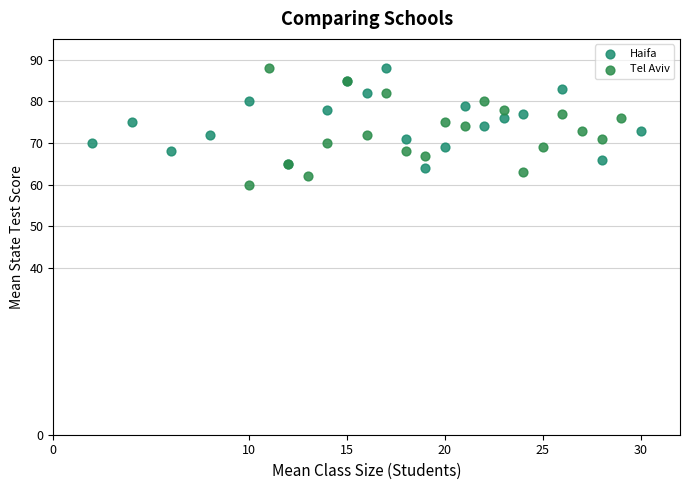

What are all the series names shown in the legend?

Haifa, Tel Aviv